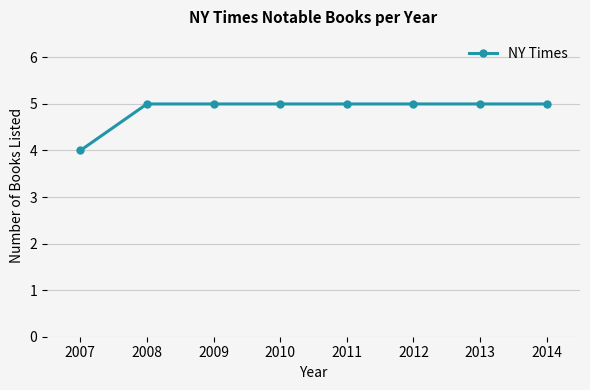

Reading right to left, what are all the values shown in this chart?

2014=5	2013=5	2012=5	2011=5	2010=5	2009=5	2008=5	2007=4